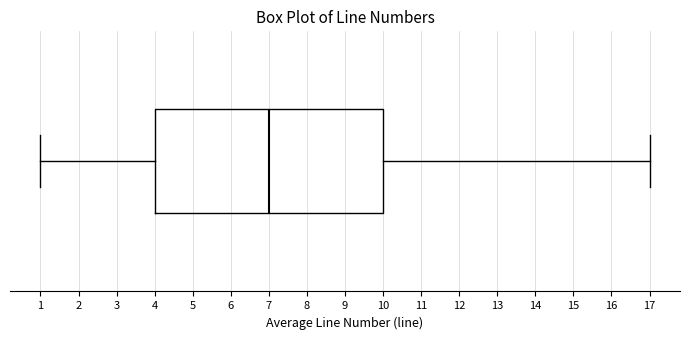

Read this box plot against the x-axis: the position of the median line, the range covered by the box, and the ends of both whiskers. The values are not printed on the chart, so give them approximately, as read against the axis.

median 7, box 4 to 10, whiskers 1 to 17